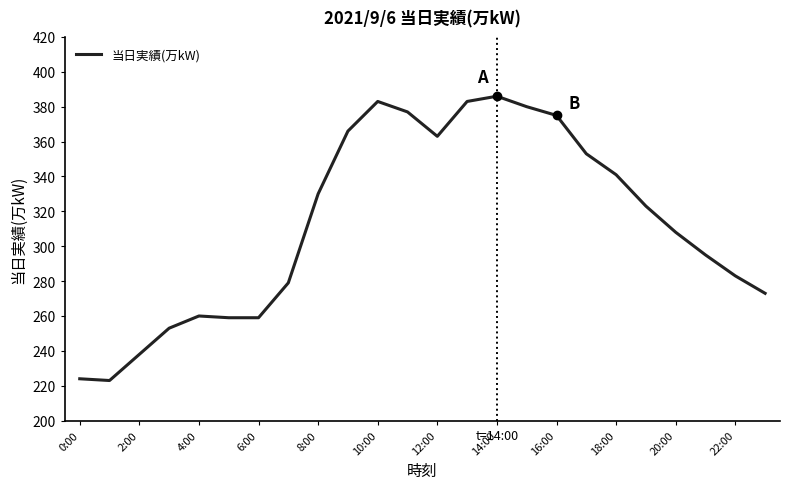

What is the greatest value displayed?

386